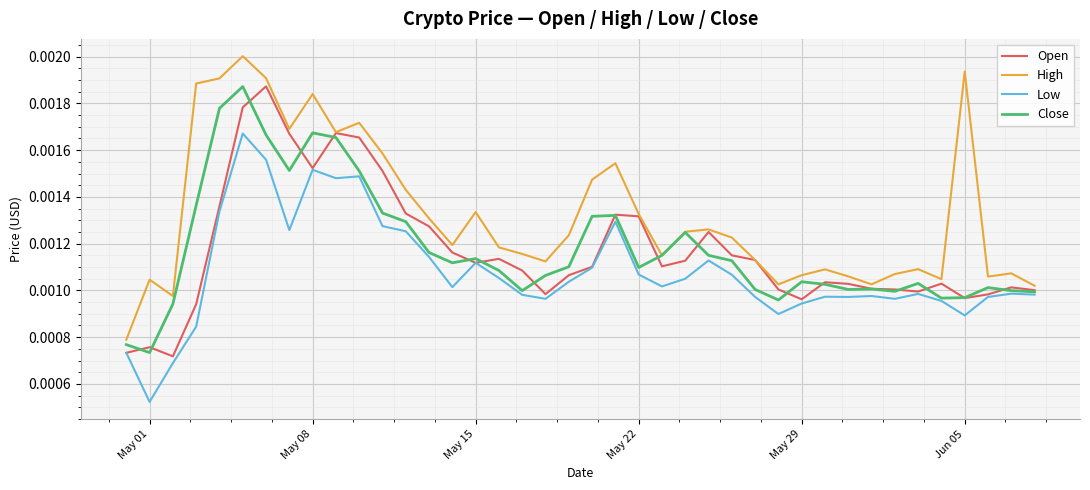

In Low, how many points are higher than both neighbors (excluding endpoints)?

10